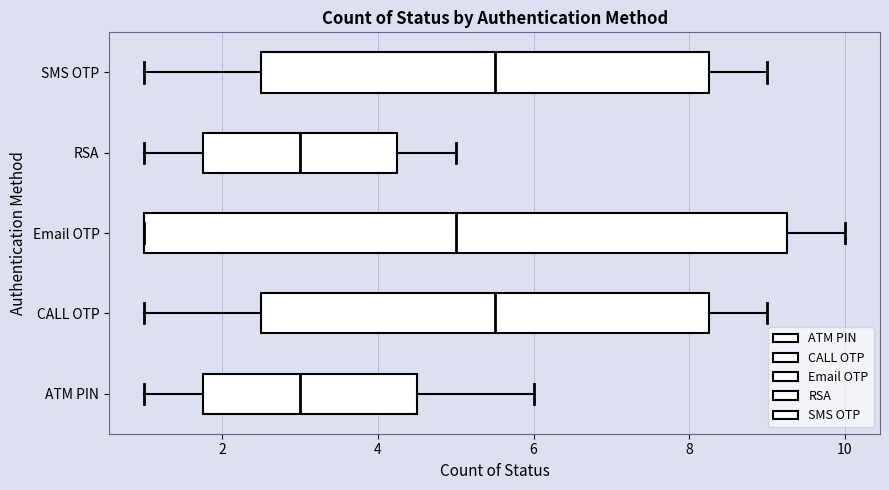

Which box is the widest, from its left edge to its right edge?

Email OTP